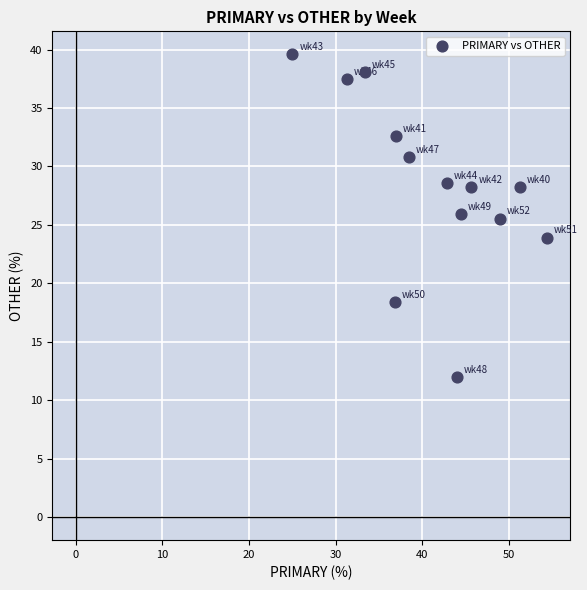

What is the range of Y values (max minus min)?

27.6